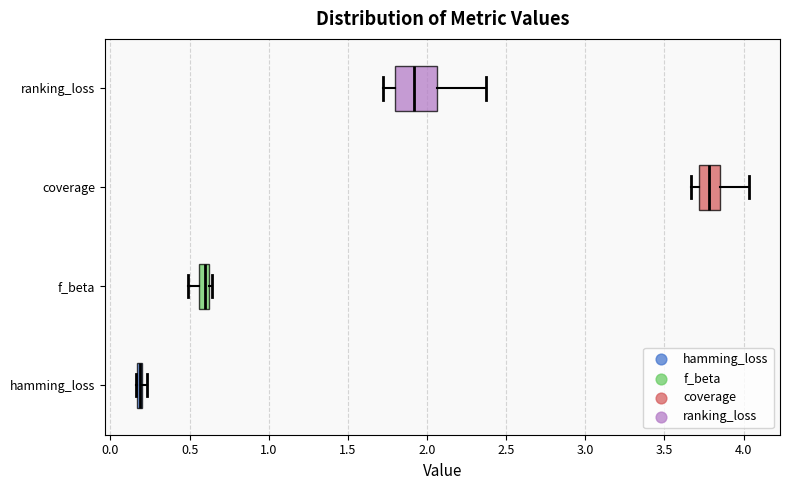

Comparing the boxes themselves (not the whiskers), which one is the widest?

ranking_loss